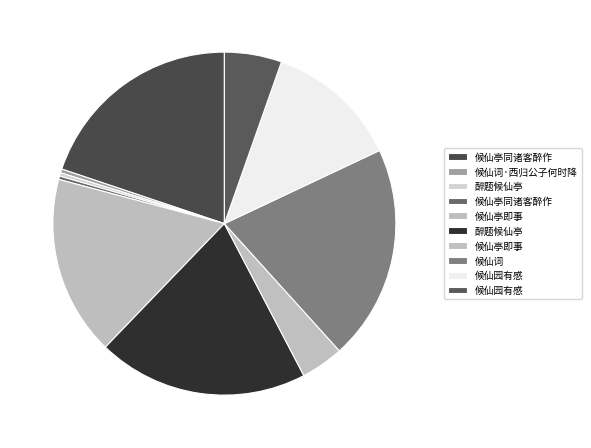

Which category has the smallest portion of the pie?

醉题候仙亭